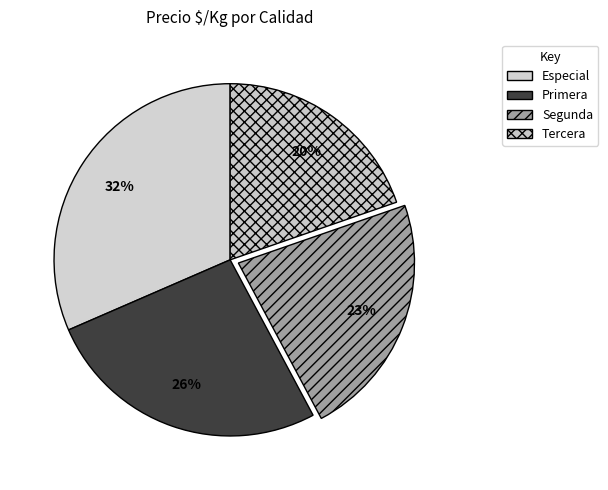

Is it true that Primera is 26% of the pie?

True